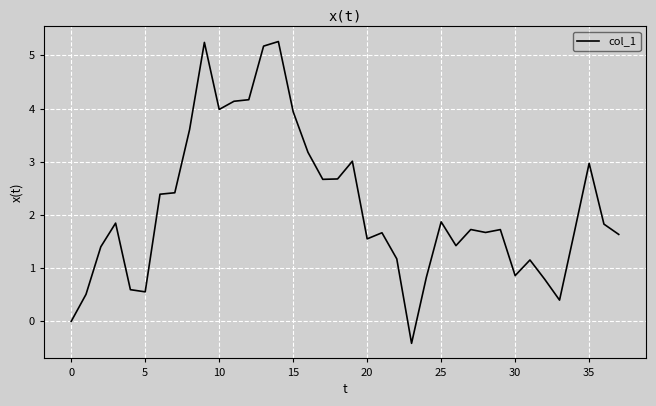

What is the greatest value displayed?

5.3